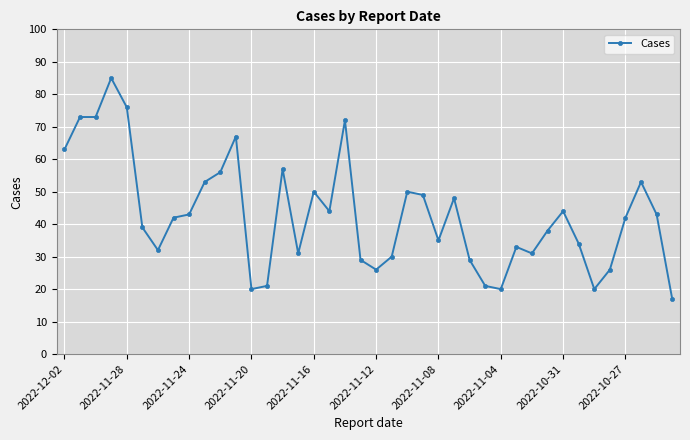

True or false: the data has more than 2 interior local peaks.

True